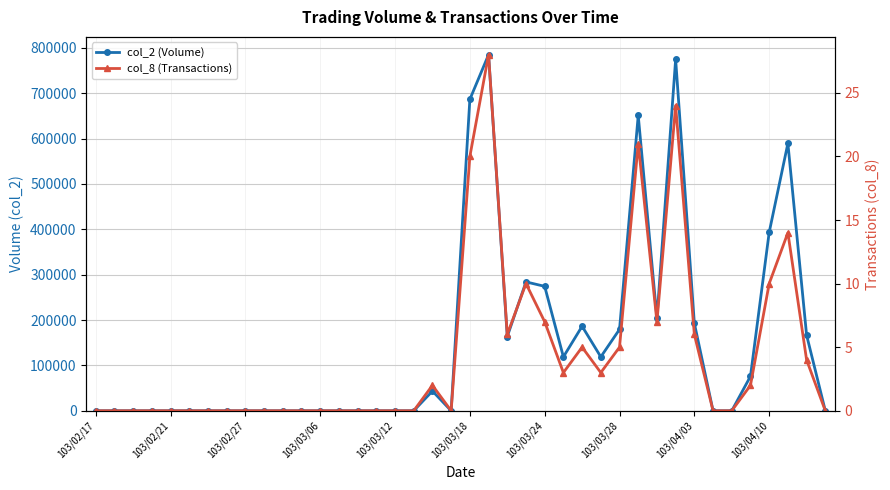

True or false: col_2 (Volume) and col_8 (Transactions) cross at least once.

False